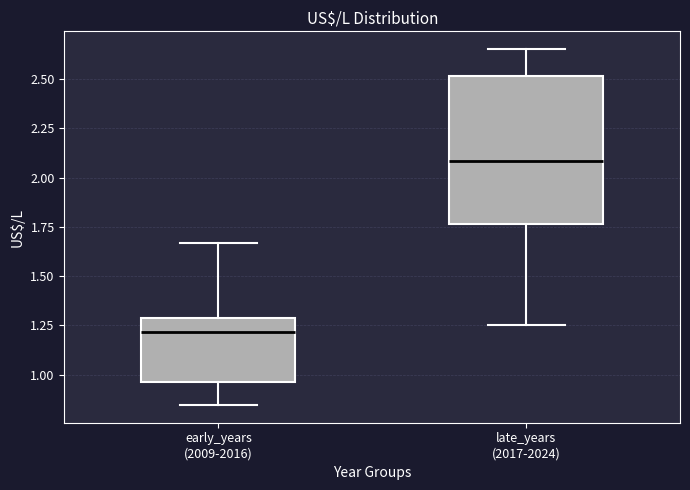

Reading left to right, read every box against the y-axis: the position of its median line, the range the box covers, and the ends of its whiskers. The values are not printed on the chart, so give them approximately, as read against the axis.

early_years (2009-2016): median 1.20, box 0.95 to 1.30, whiskers 0.85 to 1.65
late_years (2017-2024): median 2.10, box 1.75 to 2.50, whiskers 1.25 to 2.65